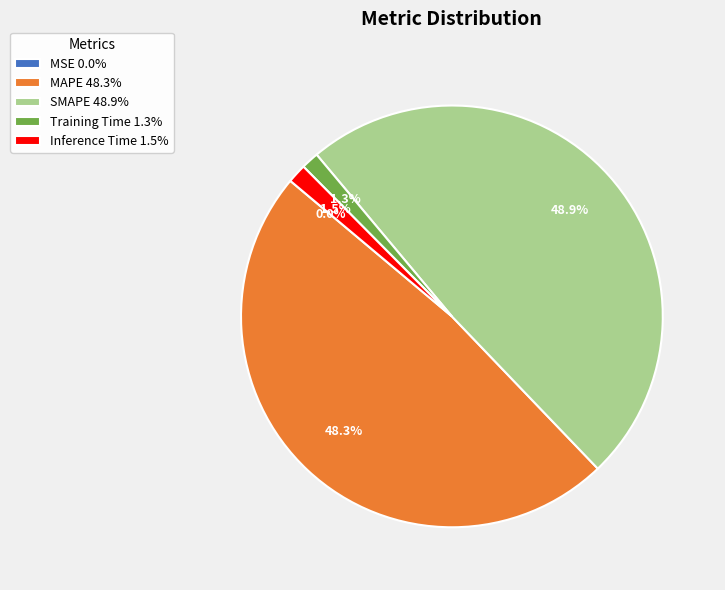

What is the total percentage of MAPE and SMAPE?

97.2%